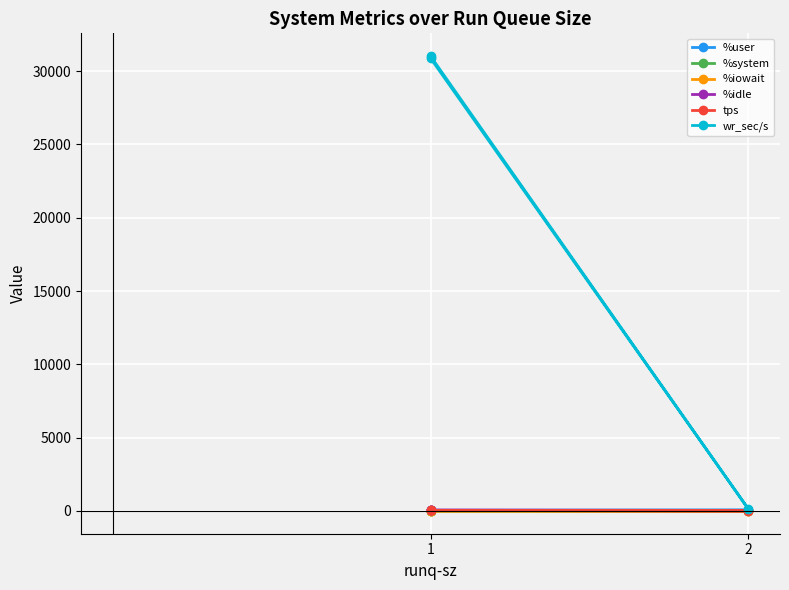

Which series has the largest total across all categories?

wr_sec/s